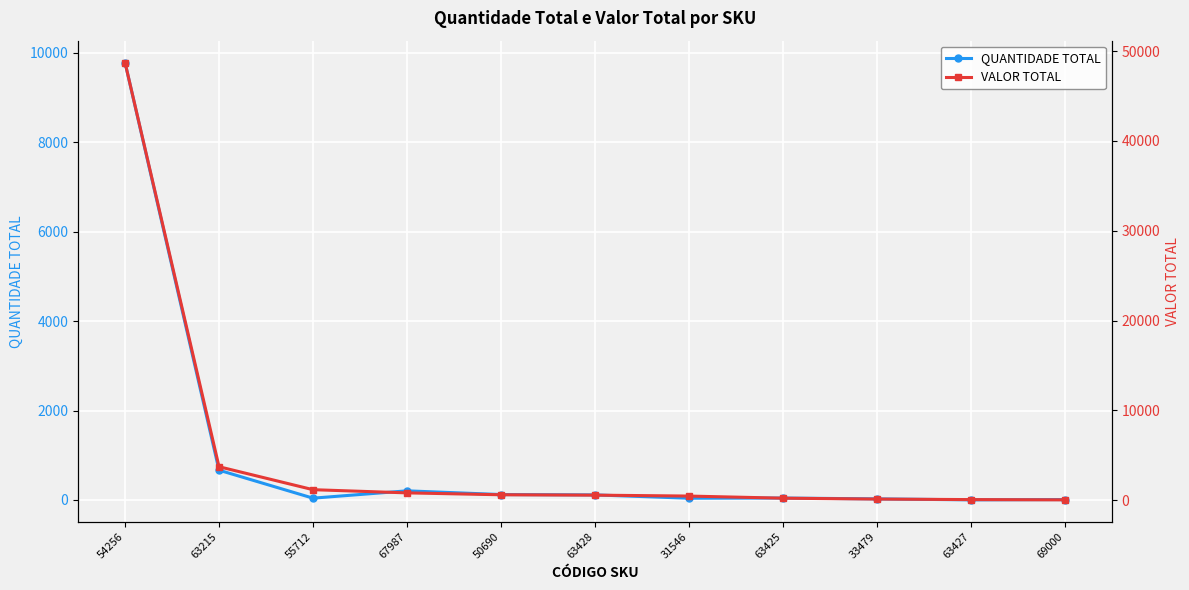

List the labels in order of QUANTIDADE TOTAL value, smallest first.

63427, 69000, 33479, 31546, 55712, 63425, 63428, 50690, 67987, 63215, 54256